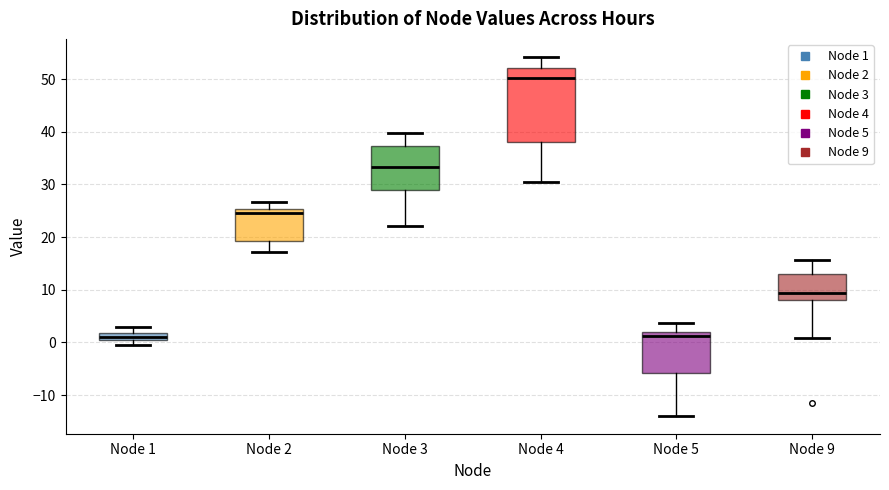

Which box's median line is the highest?

Node 4